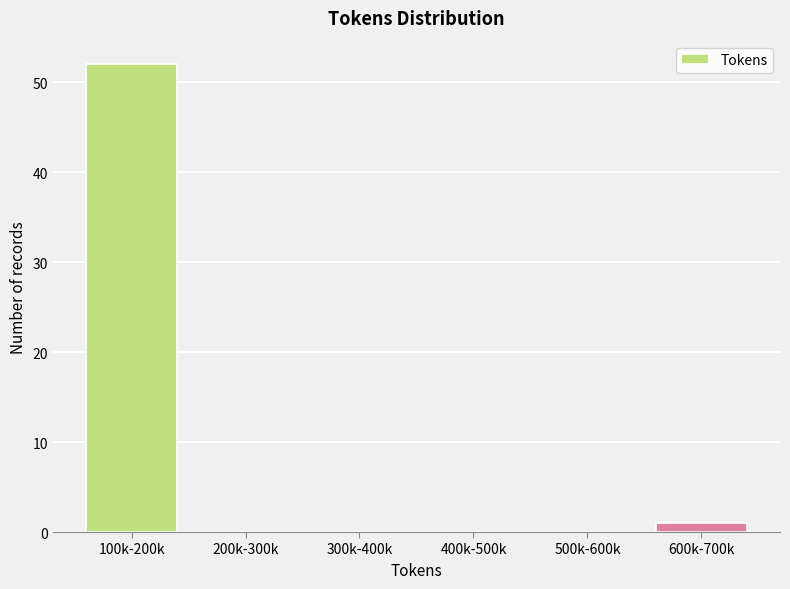

Reading left to right, transcribe all the data shown in this chart.

100k-200k=52	200k-300k=0	300k-400k=0	400k-500k=0	500k-600k=0	600k-700k=1